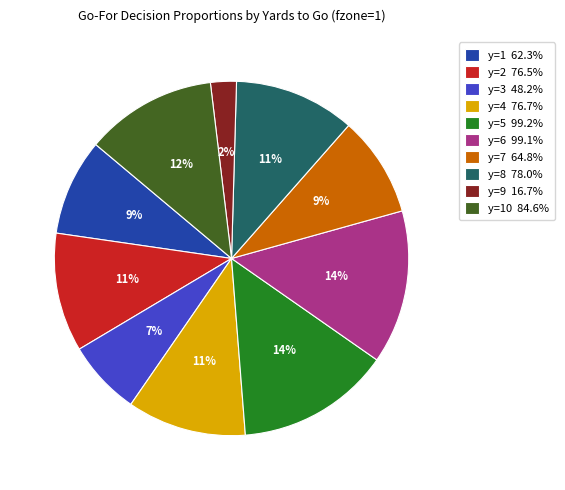

To the nearest percent, what portion does y=4 76.7% represent?

11%